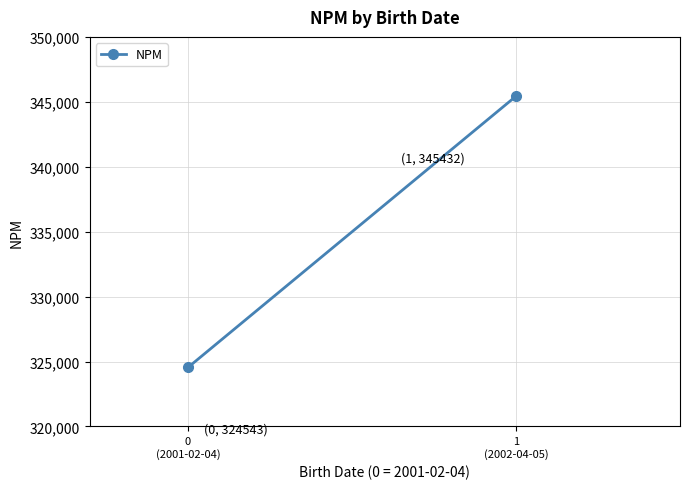

What is the minimum value shown in the chart?

324543